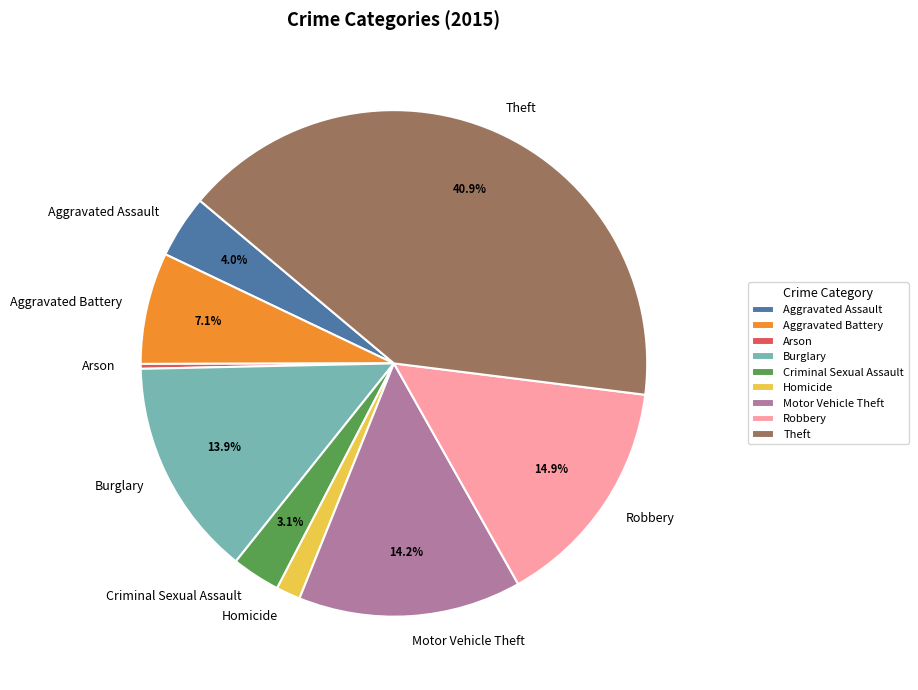

How many slices are in this pie chart?

9